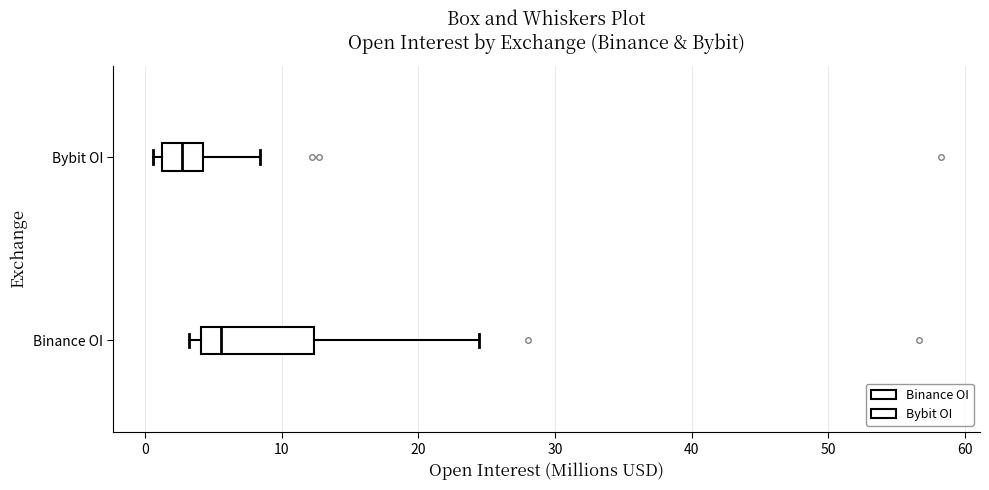

Reading bottom to top, transcribe this box plot: for each box, give where its median line is, the range the box spans, and where its two whiskers end, as read against the x-axis. The values are not printed on the chart, so give them approximately, as read against the axis.

Binance OI: median 6, box 4 to 12, whiskers 3 to 24
Bybit OI: median 3, box 1 to 4, whiskers 1 (just left of the box's left edge) to 8